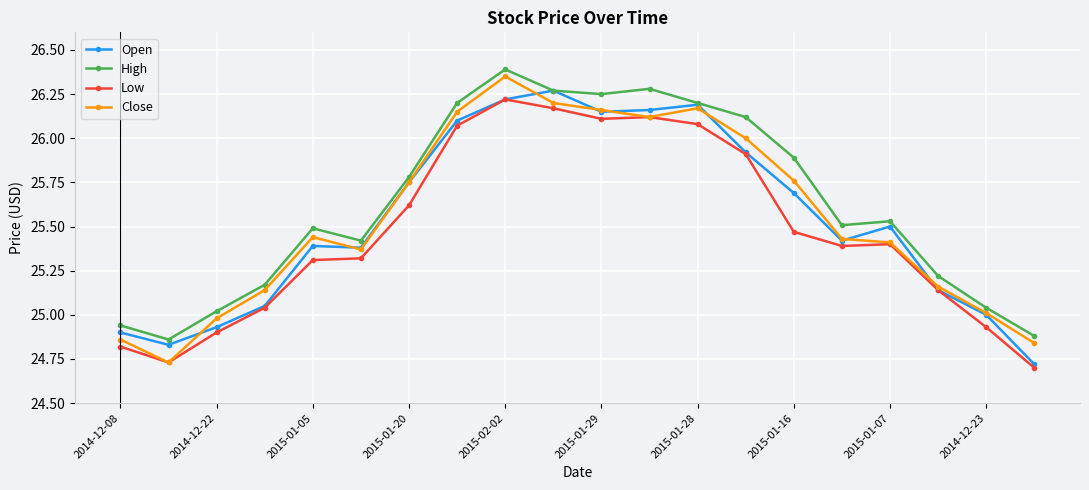

Rank the series by their maximum value, from lowest to highest.

Low, Open, Close, High